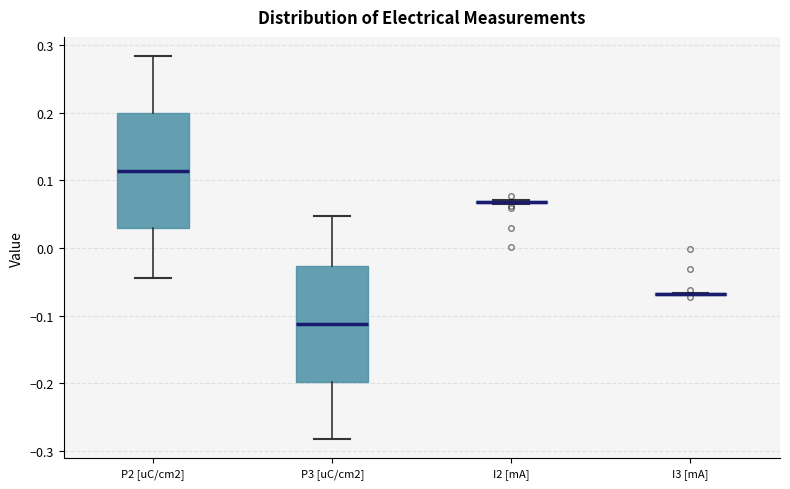

Reading left to right, read every box against the y-axis: the position of its median line, the range the box covers, and the ends of its whiskers. The values are not printed on the chart, so give them approximately, as read against the axis.

P2 [uC/cm2]: median 0.11, box 0.03 to 0.20, whiskers -0.04 to 0.28
P3 [uC/cm2]: median -0.11, box -0.20 to -0.03, whiskers -0.28 to 0.05
I2 [mA]: box collapsed to a line at 0.07, whiskers 0.07 to 0.07
I3 [mA]: box collapsed to a line at -0.07, whiskers -0.07 to -0.07